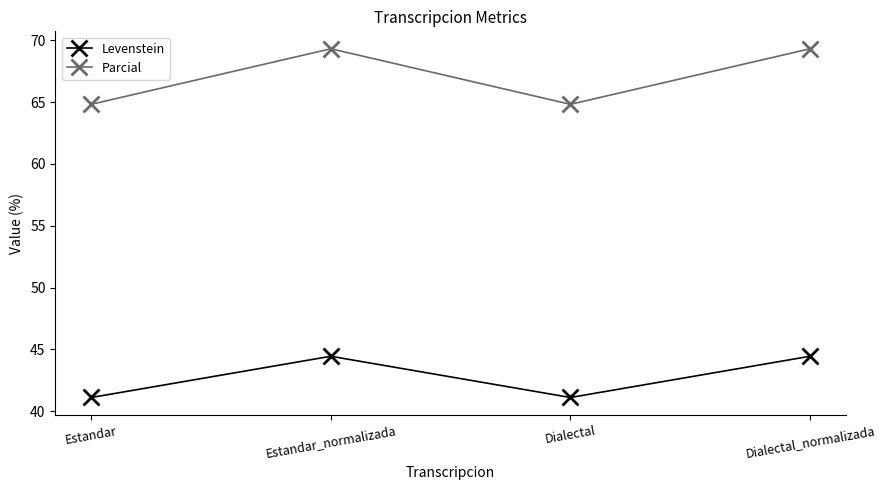

What is the sum of all Parcial values?

268.2